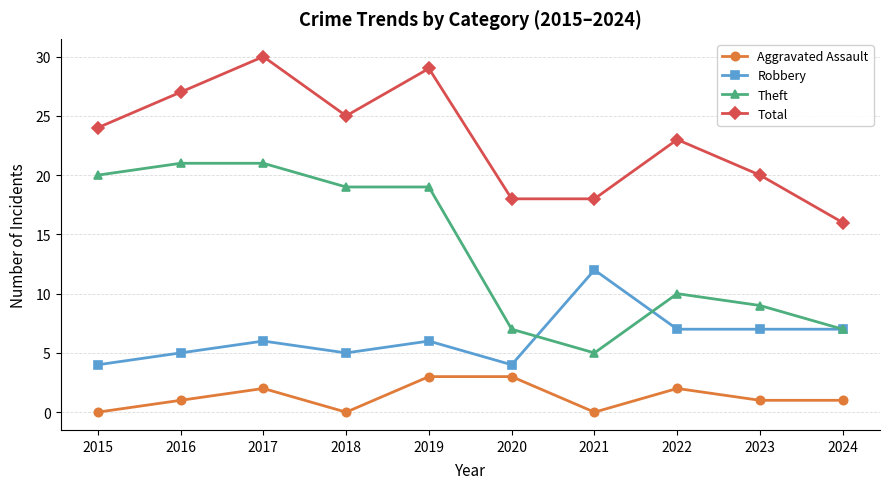

Between which two adjacent categories do Theft and Robbery first intersect?

2020 and 2021